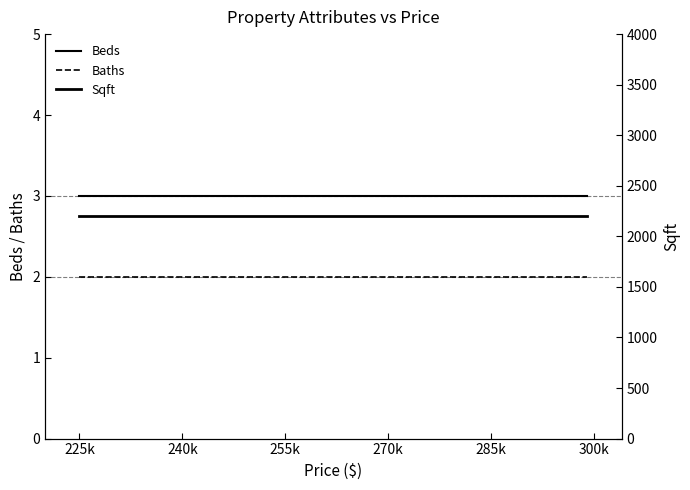

Is this an area chart (filled region under the line)?

No